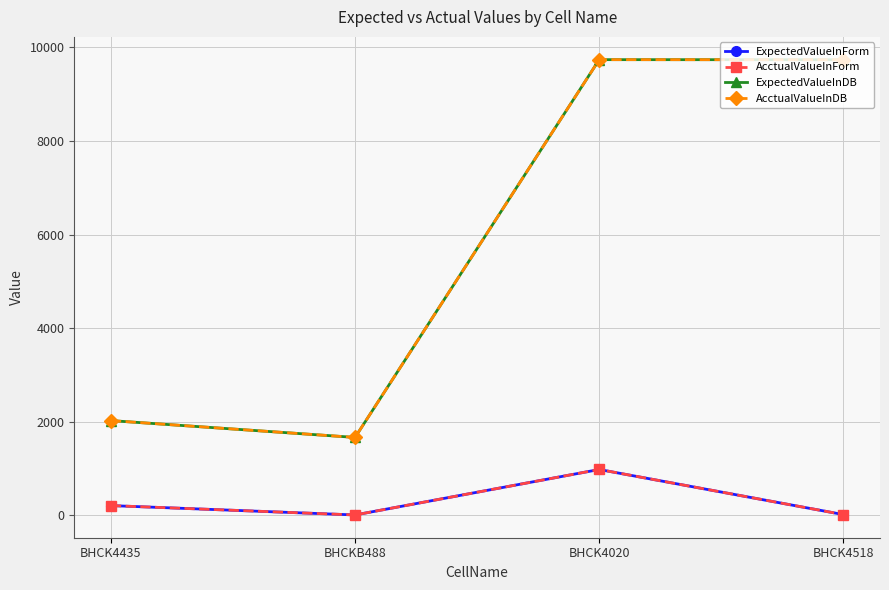

True or false: ExpectedValueInDB and ExpectedValueInForm intersect in this chart.

False